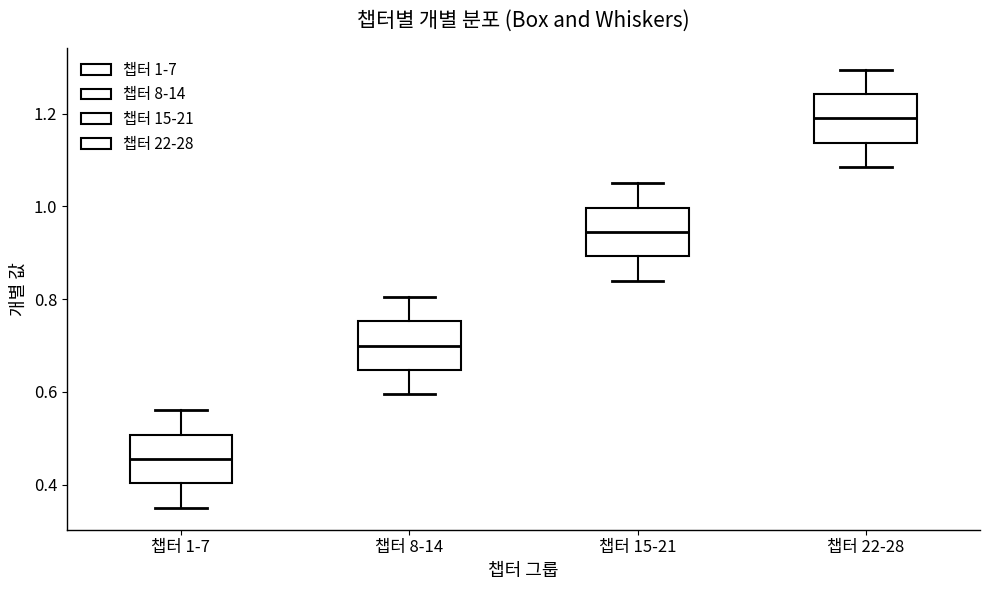

Reading left to right, read every box against the y-axis: the position of its median line, the range the box covers, and the ends of its whiskers. The values are not printed on the chart, so give them approximately, as read against the axis.

챕터 1-7: median 0.46, box 0.40 to 0.50, whiskers 0.36 to 0.56
챕터 8-14: median 0.70, box 0.64 to 0.76, whiskers 0.60 to 0.80
챕터 15-21: median 0.94, box 0.90 to 1.00, whiskers 0.84 to 1.06
챕터 22-28: median 1.20, box 1.14 to 1.24, whiskers 1.08 to 1.30